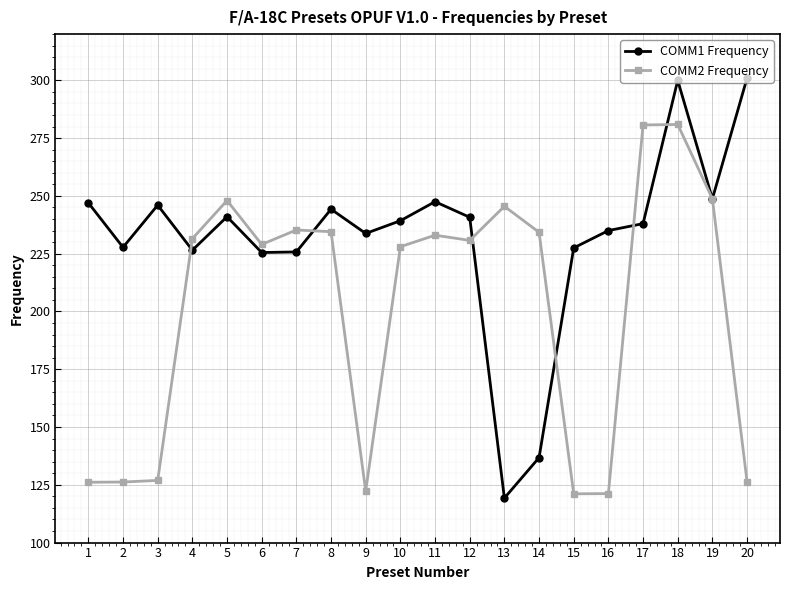

What is the value of the COMM2 Frequency point at the 15th from the left?

121.1